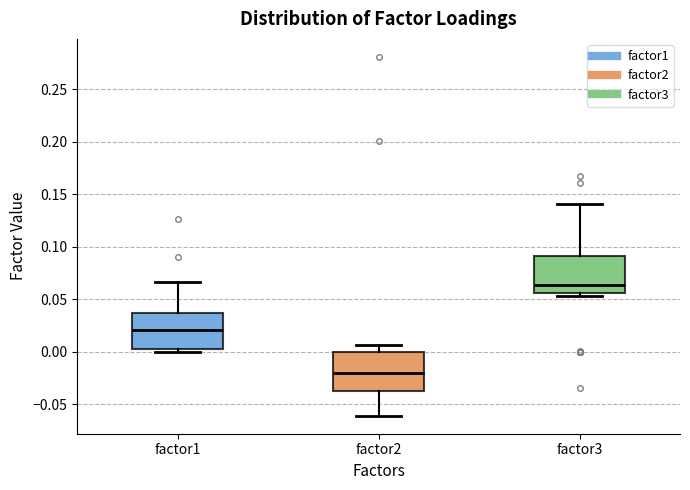

Reading left to right, read every box against the y-axis: the position of its median line, the range the box covers, and the ends of its whiskers. The values are not printed on the chart, so give them approximately, as read against the axis.

factor1: median 0.020, box 0.005 to 0.035, whiskers 0.000 to 0.065
factor2: median -0.020, box -0.035 to 0.000, whiskers -0.060 to 0.005
factor3: median 0.065, box 0.055 to 0.090, whiskers 0.055 (just below the box's lower edge) to 0.140